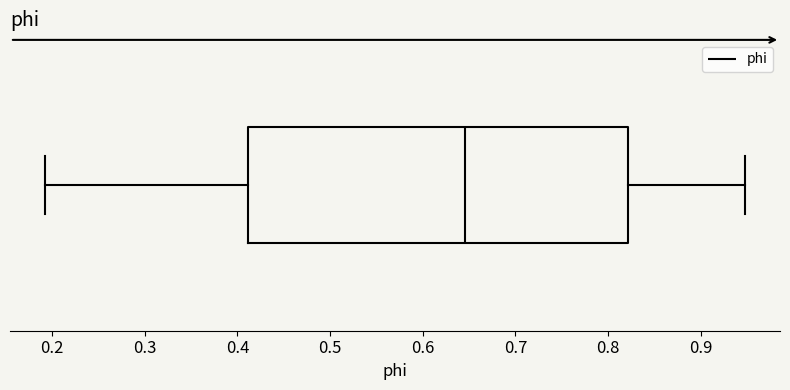

Where is the left edge of the box on the x-axis? The values are not printed on the chart, so give them approximately, as read against the axis.

0.41